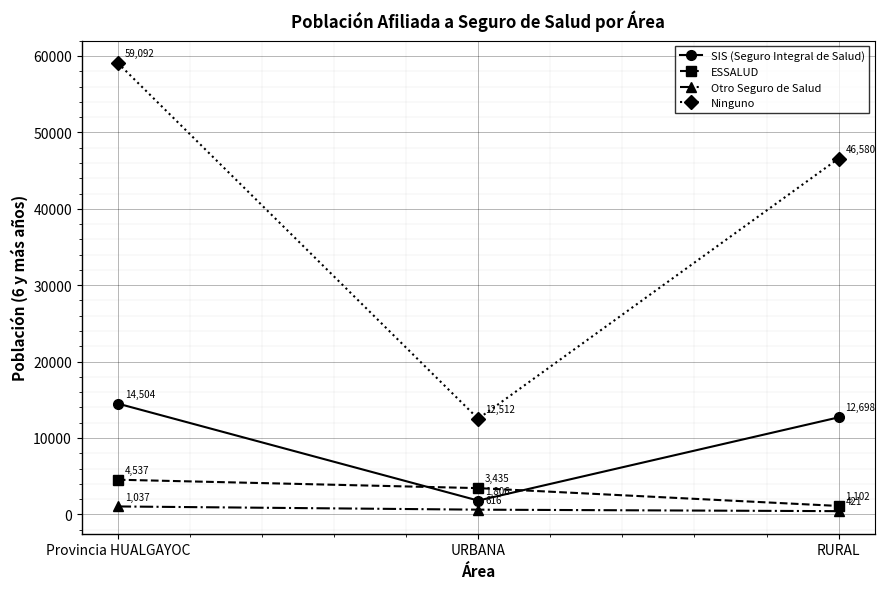

At which category is the sum across all series the highest?

Provincia HUALGAYOC